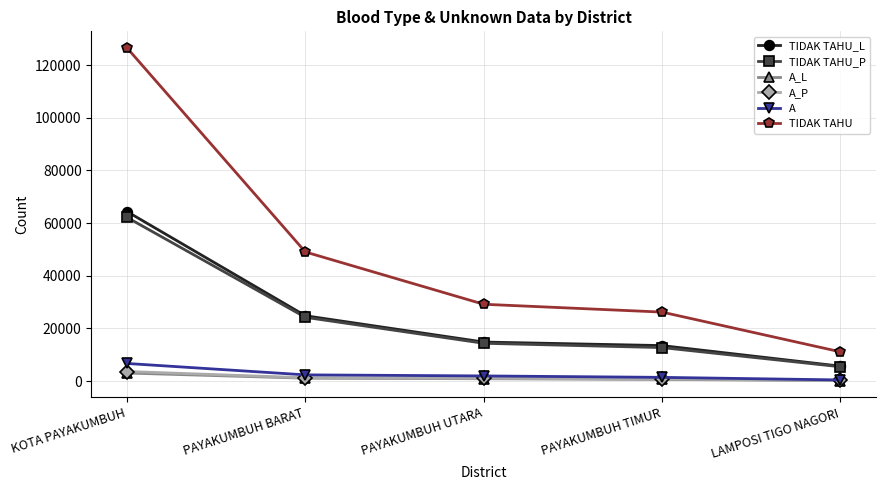

Is the value of TIDAK TAHU at LAMPOSI TIGO NAGORI greater than the value of TIDAK TAHU_P at PAYAKUMBUH TIMUR?

No